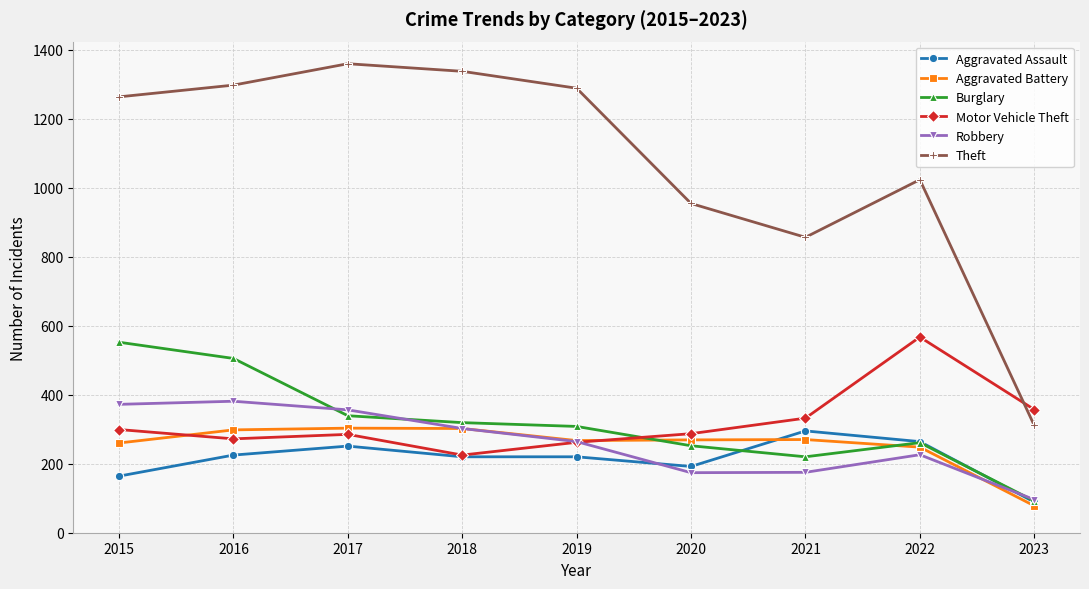

What is the difference between the highest and lowest values at 2023?

279